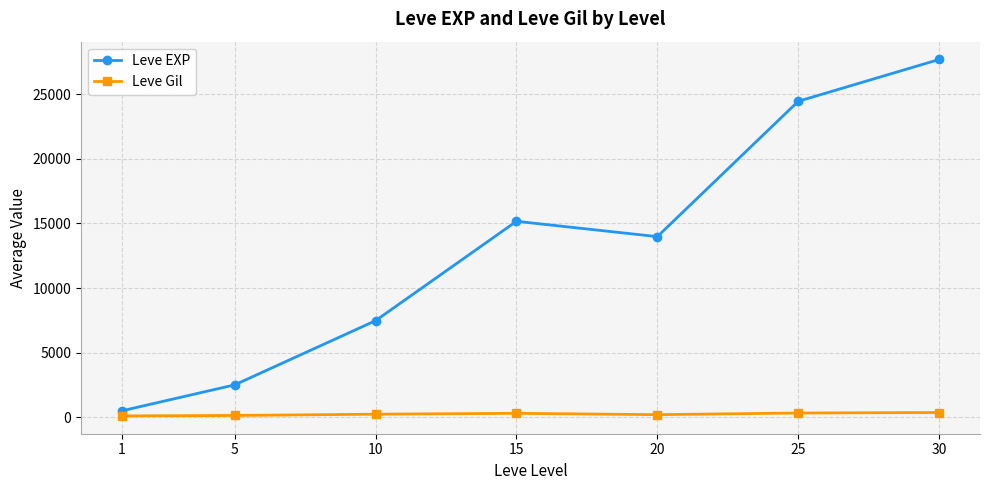

What is the sum of the Leve Gil values at 20 and 15?

521